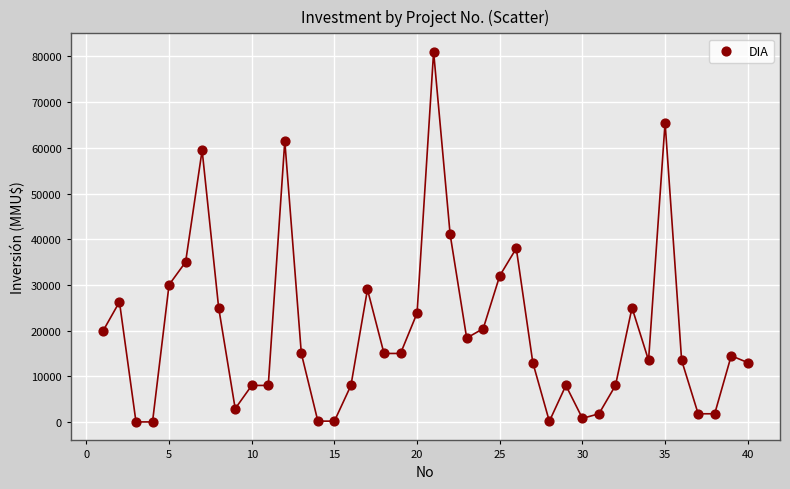

What is the range of X values (max minus min)?

39